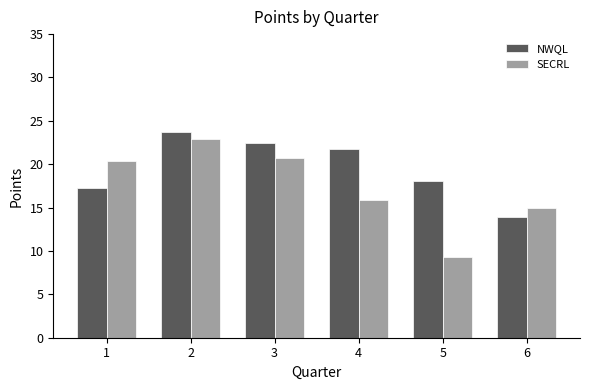

What is the difference between the highest and lowest values at 4?

5.9